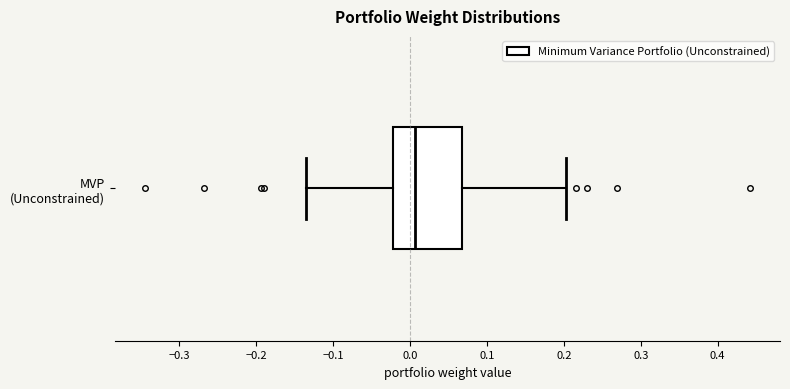

Transcribe this box plot: give where the median line is, the range the box spans, and where the two whiskers end, as read against the x-axis. The values are not printed on the chart, so give them approximately, as read against the axis.

median 0.01, box -0.02 to 0.07, whiskers -0.14 to 0.20